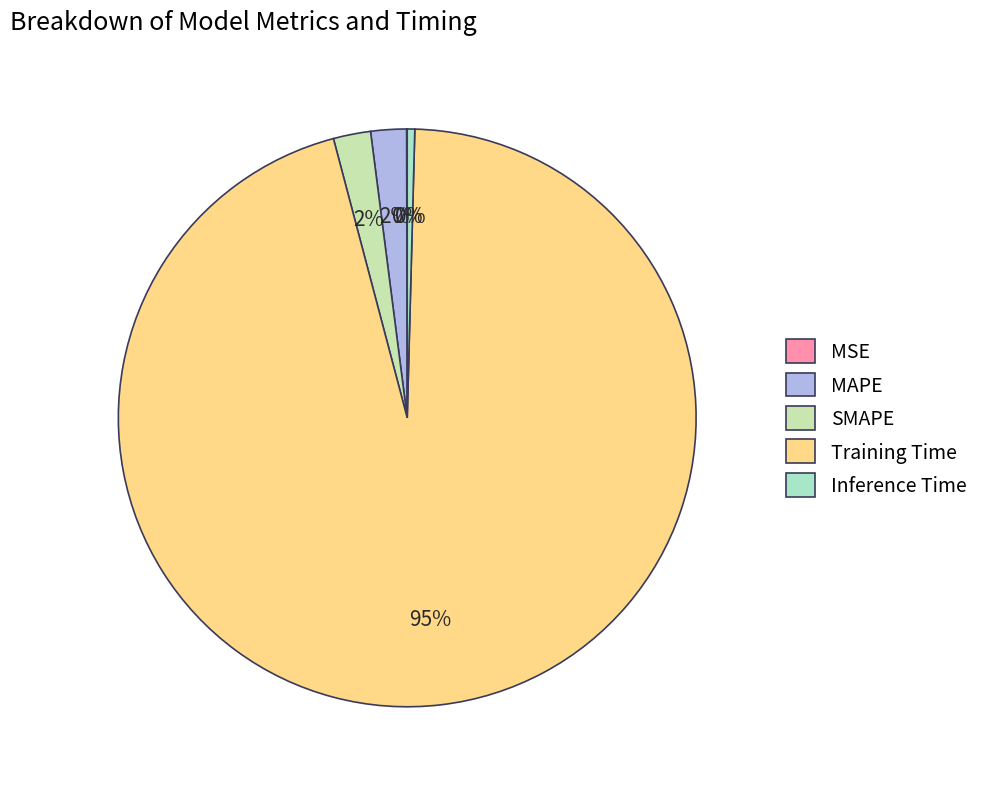

What is the largest slice in the pie chart?

Training Time